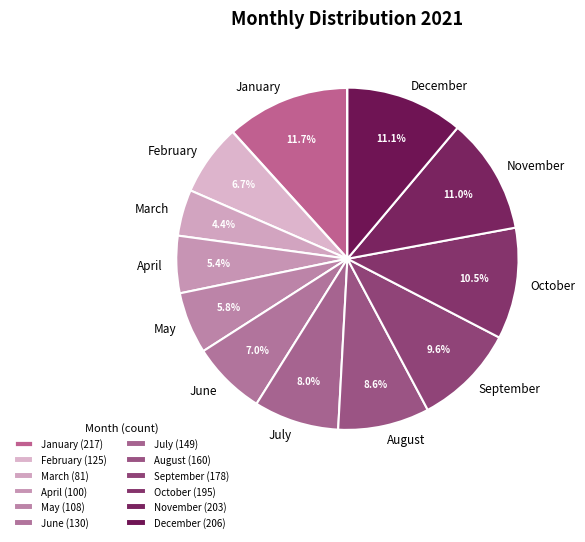

To the nearest percent, what is the average slice percentage?

8%